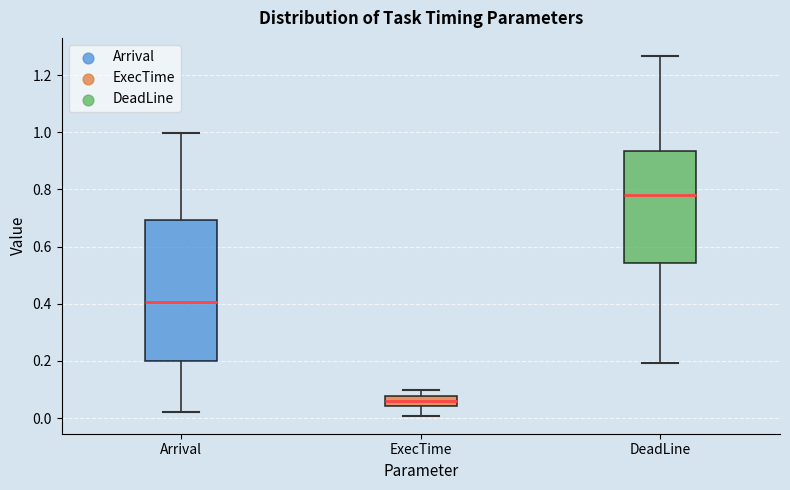

Reading left to right, read every box against the y-axis: the position of its median line, the range the box covers, and the ends of its whiskers. The values are not printed on the chart, so give them approximately, as read against the axis.

Arrival: median 0.40, box 0.20 to 0.70, whiskers 0.02 to 1.00
ExecTime: median 0.06, box 0.04 to 0.08, whiskers 0.00 to 0.10
DeadLine: median 0.78, box 0.54 to 0.94, whiskers 0.20 to 1.26